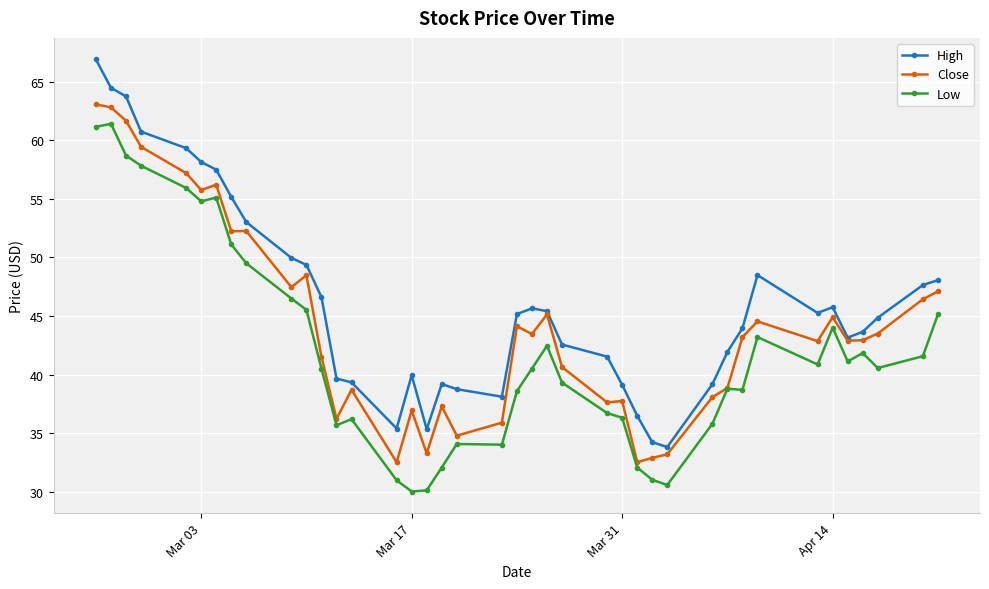

What is the minimum value shown in the chart?

30.0